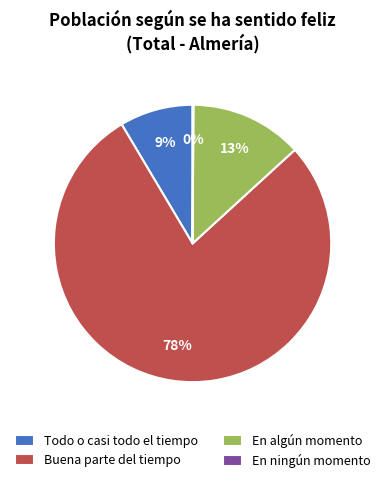

To the nearest percent, what percentage of the pie is Todo o casi todo el tiempo?

9%